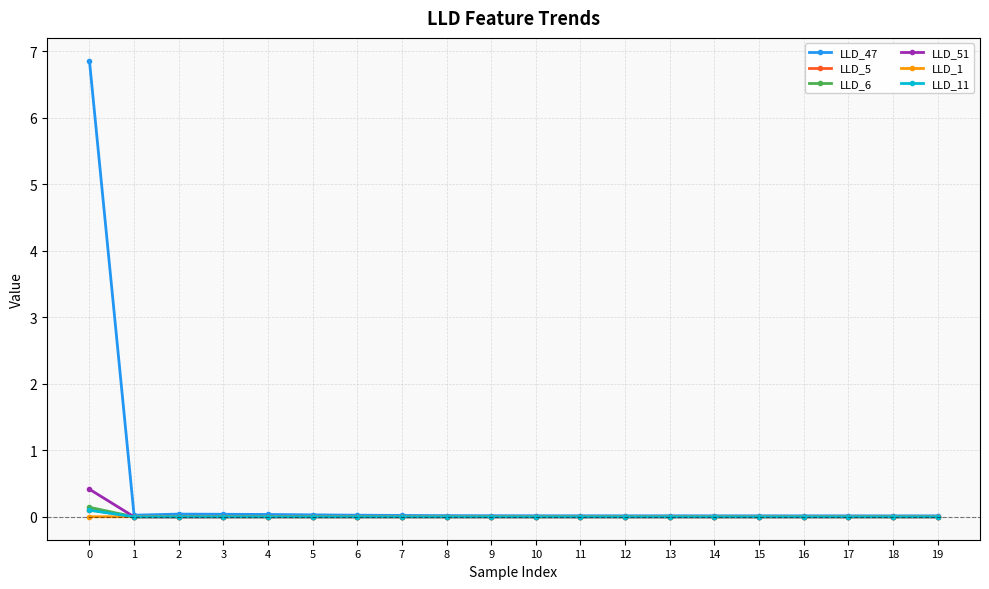

True or false: LLD_1 has more than 1 interior local peaks.

True